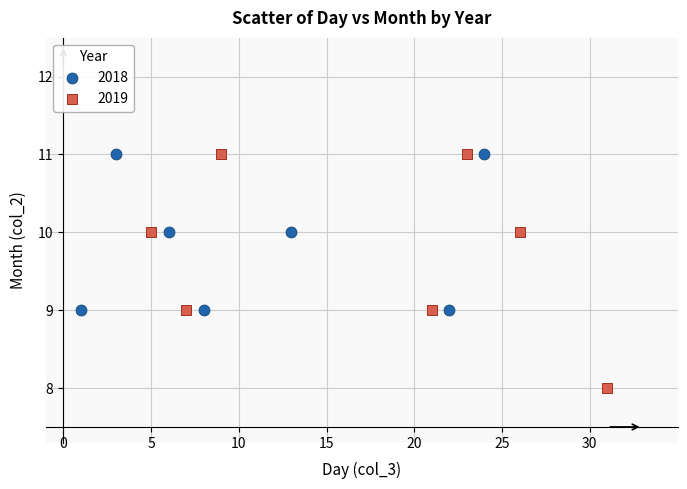

Which series has the largest Y range (max minus min)?

2019